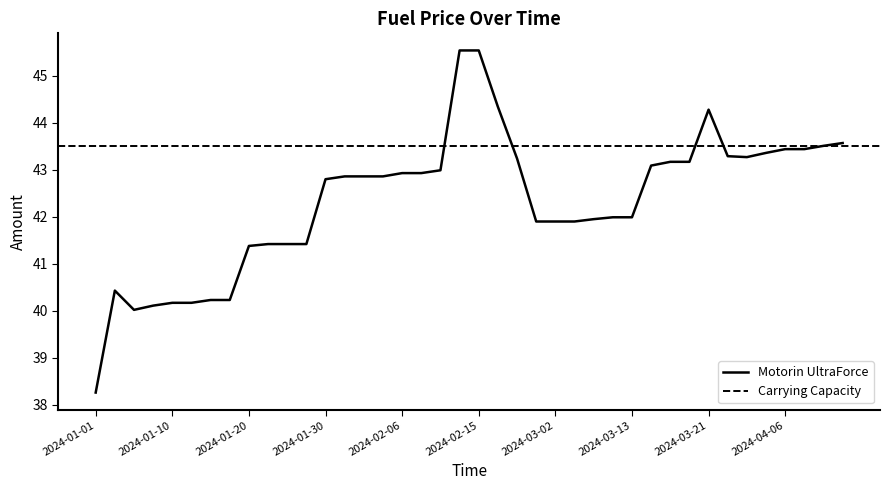

Reading left to right, what are all the values shown in this chart?

2024-01-01=38.3	2024-01-03=40.4	2024-01-05=40.0	2024-01-06=40.1	2024-01-10=40.2	2024-01-12=40.2	2024-01-16=40.2	2024-01-18=40.2	2024-01-20=41.4	2024-01-23=41.4	2024-01-24=41.4	2024-01-26=41.4	2024-01-30=42.8	2024-01-31=42.9	2024-02-01=42.9	2024-02-02=42.9	2024-02-06=42.9	2024-02-09=42.9	2024-02-10=43.0	2024-02-13=45.5	2024-02-15=45.5	2024-02-21=44.3	2024-02-22=43.2	2024-03-01=41.9	2024-03-02=41.9	2024-03-05=41.9	2024-03-07=42.0	2024-03-12=42.0	2024-03-13=42.0	2024-03-15=43.1	2024-03-16=43.2	2024-03-20=43.2	2024-03-21=44.3	2024-03-23=43.3	2024-04-02=43.3	2024-04-03=43.4	2024-04-06=43.4	2024-04-10=43.4	2024-04-16=43.5	2024-04-20=43.6